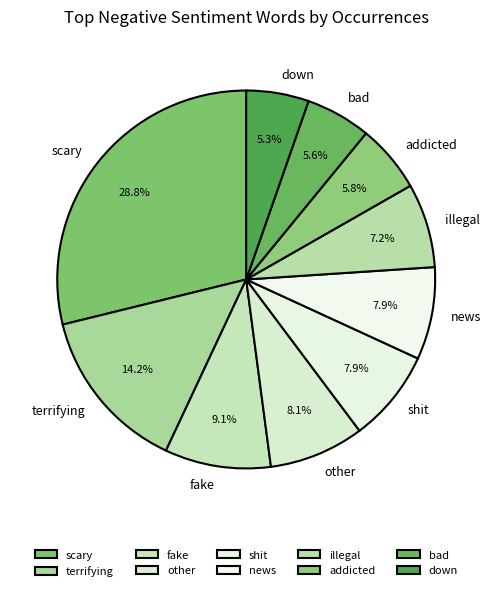

The shit slice represents 8% of the pie. True or false?

True